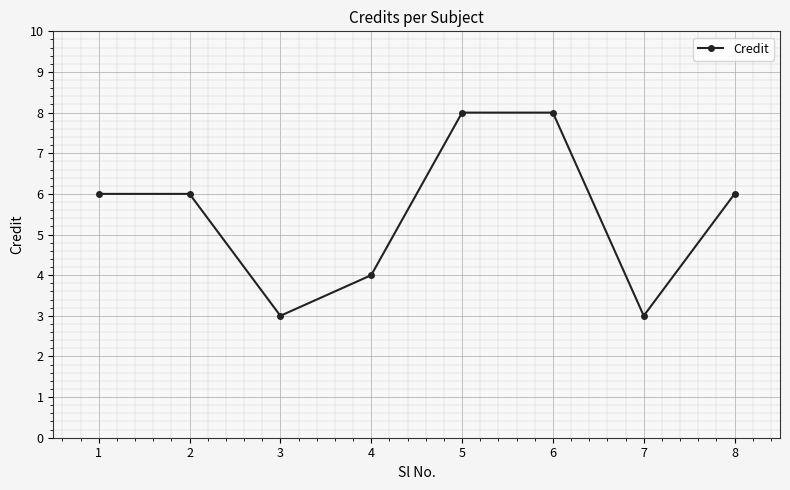

Reading left to right, list all the values displayed in this chart.

1=6	2=6	3=3	4=4	5=8	6=8	7=3	8=6